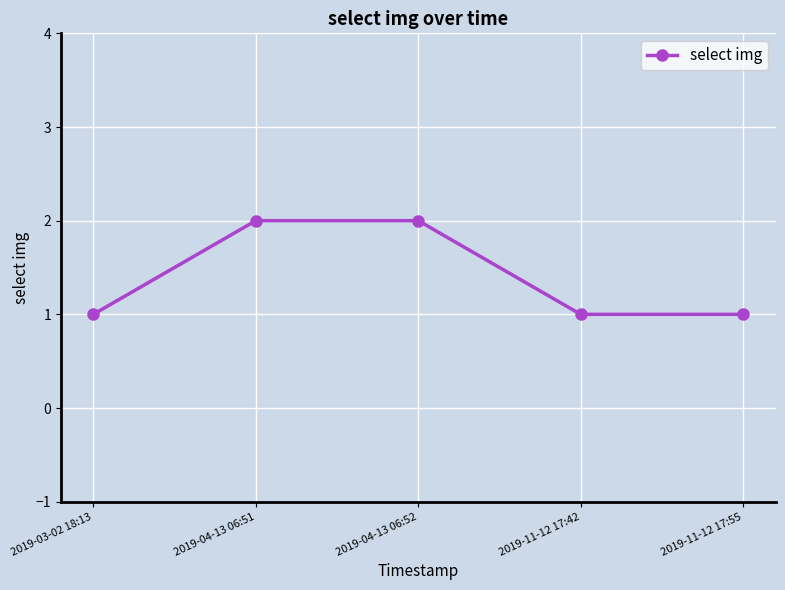

True or false: the data has more than 2 interior local peaks.

False